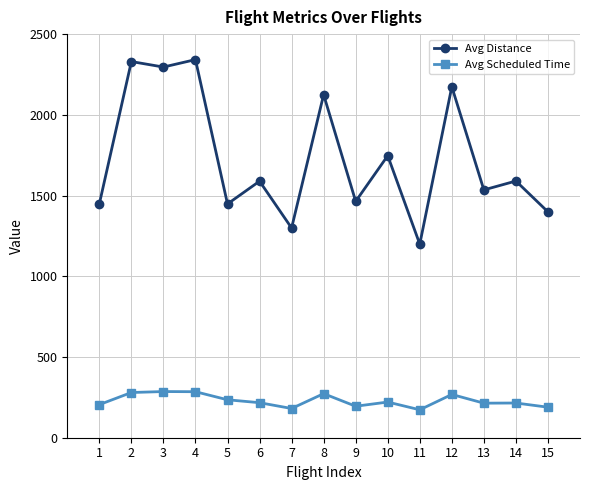

What value does the Avg Distance series have at 15, to the nearest 50?

1400